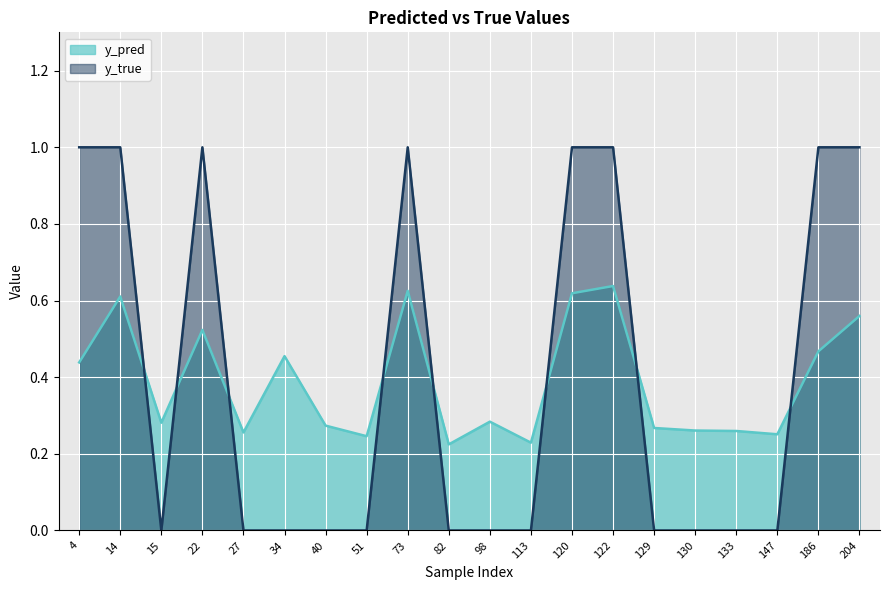

What is the difference between the maximum and second lowest values in the y_pred series?

0.4